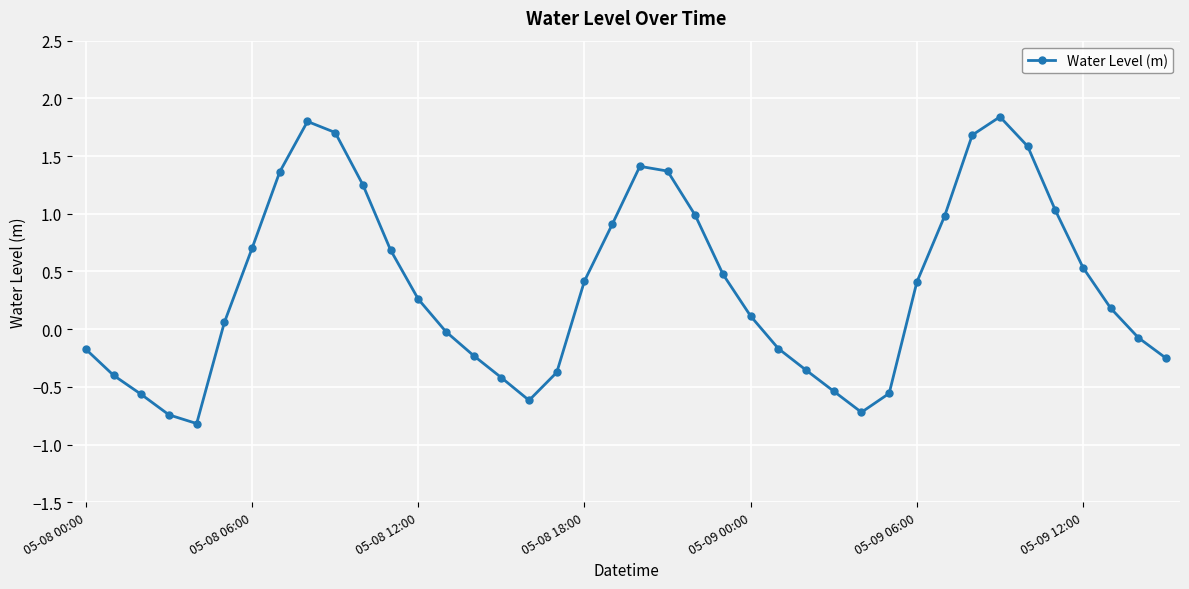

How many points are lower than both their immediate neighbors (excluding endpoints)?

3